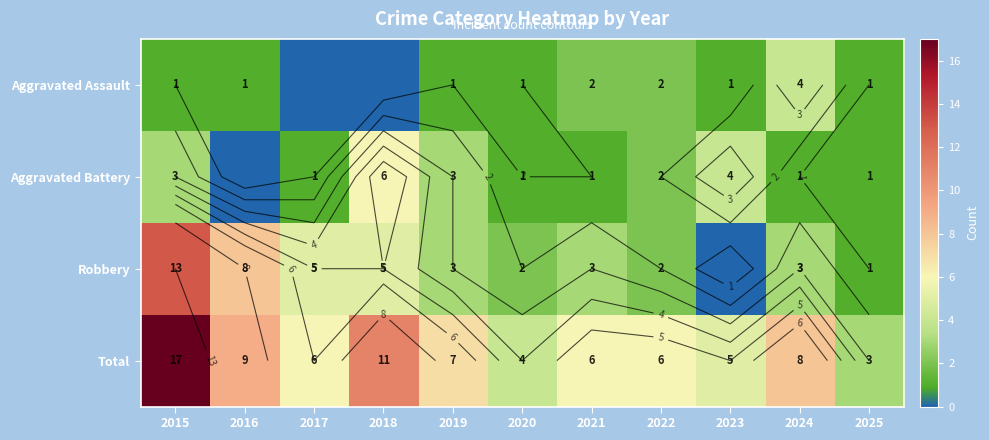

How many Aggravated Assault values are between 1 and 2?

8